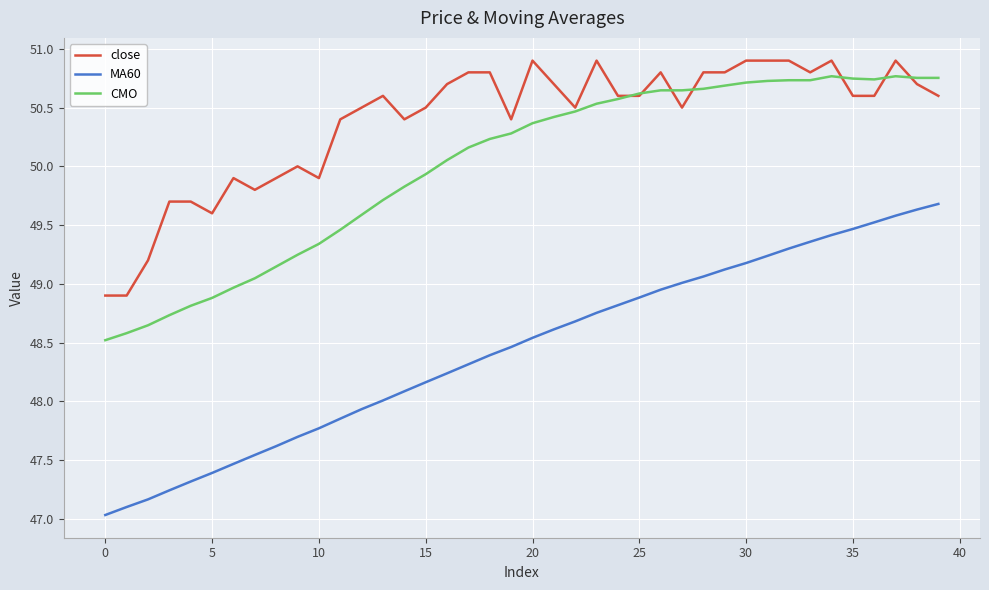

What is the maximum value shown in the chart?

50.9